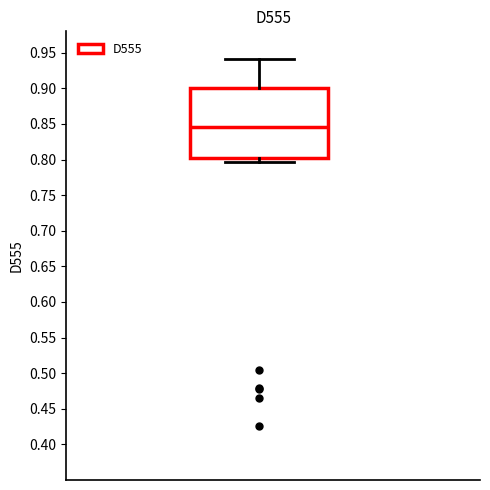

Where is the lower edge of the box on the y-axis? The values are not printed on the chart, so give them approximately, as read against the axis.

0.800